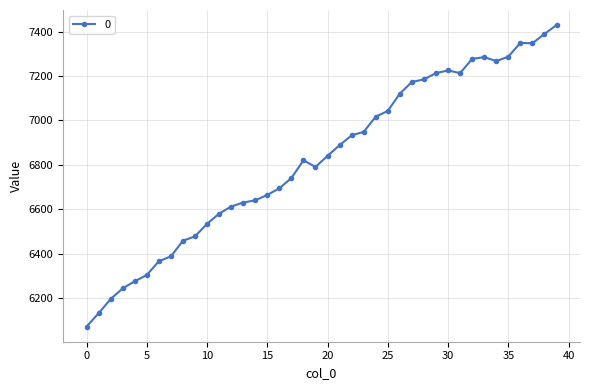

What is the maximum value shown in the chart?

7429